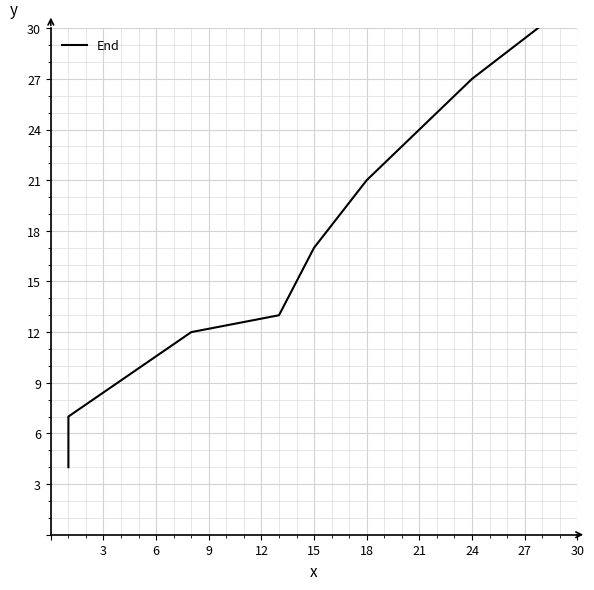

How many series are shown in this chart?

1